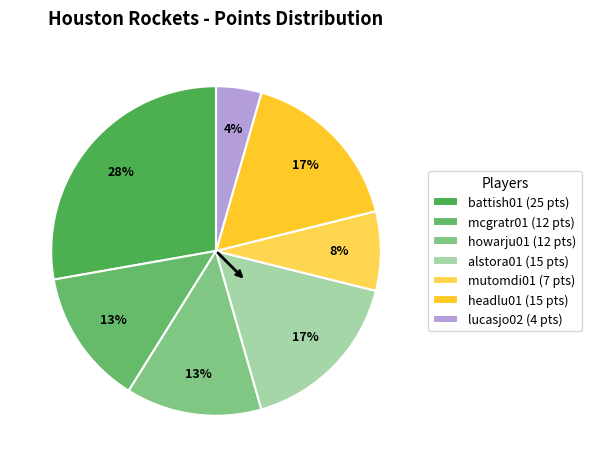

How many slices are in this pie chart?

7